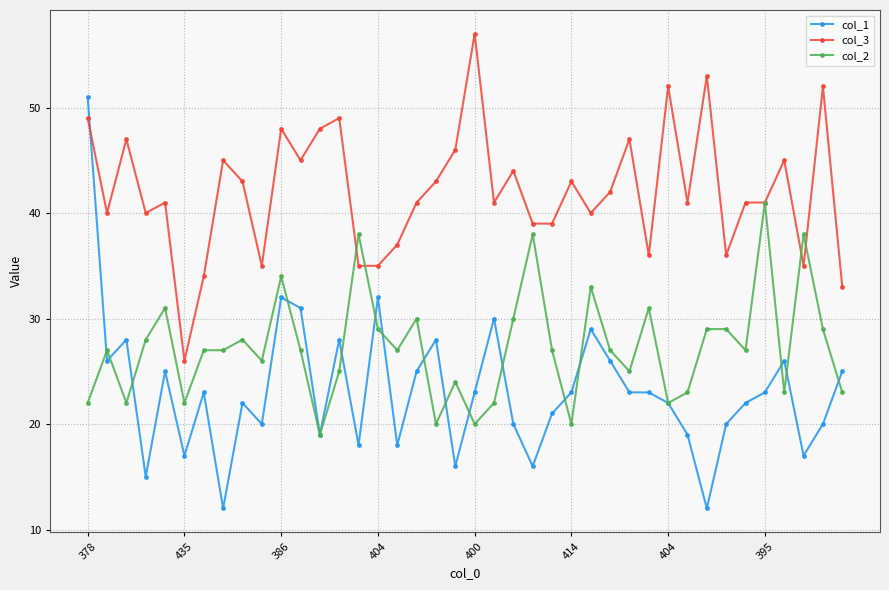

Reading left to right, extract all data points from this chart.

col_1: 51	26	28	15	25	17	23	12	22	20	32	31	19	28	18	32	18	25	28	16	23	30	20	16	21	23	29	26	23	23	22	19	12	20	22	23	26	17	20	25
col_3: 49	40	47	40	41	26	34	45	43	35	48	45	48	49	35	35	37	41	43	46	57	41	44	39	39	43	40	42	47	36	52	41	53	36	41	41	45	35	52	33
col_2: 22	27	22	28	31	22	27	27	28	26	34	27	19	25	38	29	27	30	20	24	20	22	30	38	27	20	33	27	25	31	22	23	29	29	27	41	23	38	29	23